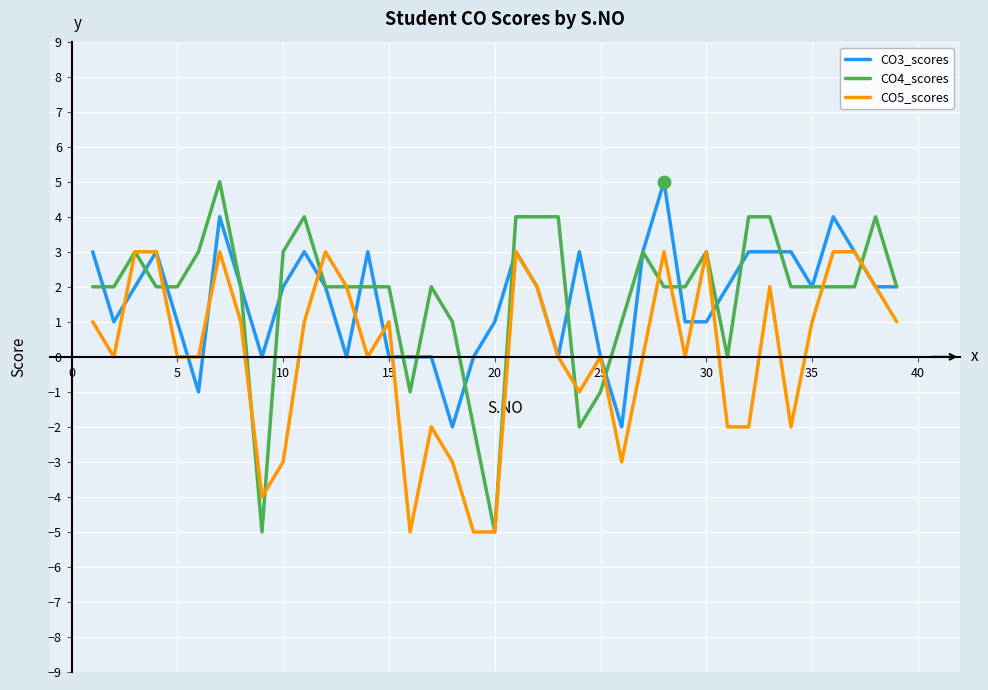

Which series has the largest range (max minus min)?

CO4_scores